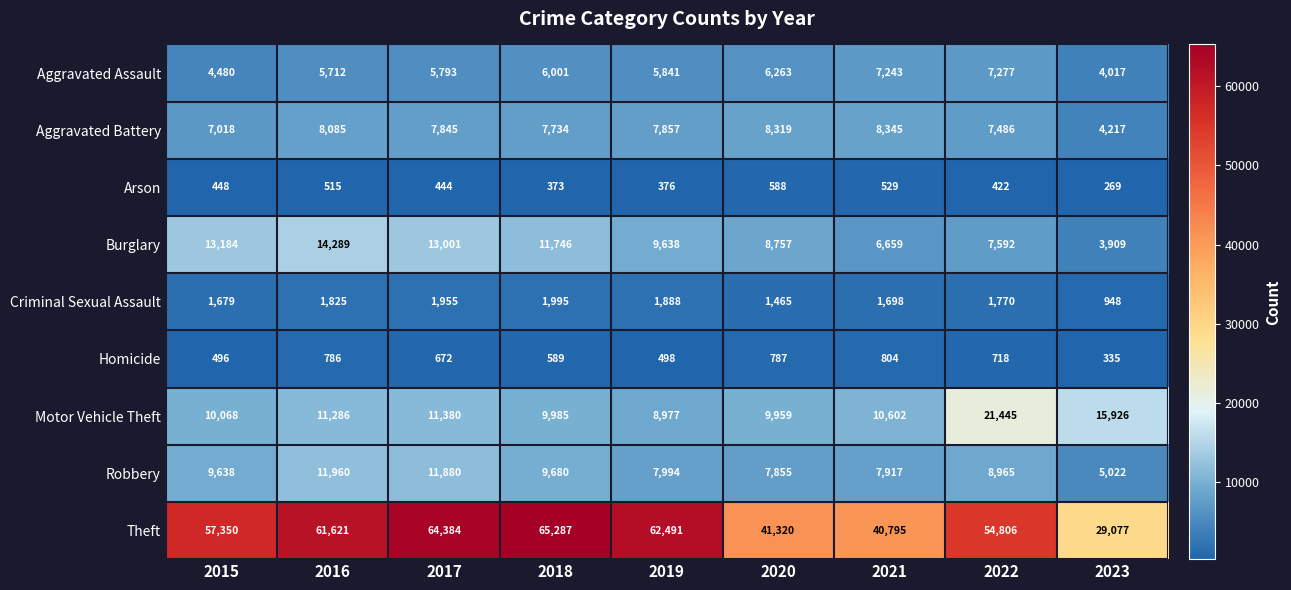

List the series in order of their peak value, highest first.

Theft, Motor Vehicle Theft, Burglary, Robbery, Aggravated Battery, Aggravated Assault, Criminal Sexual Assault, Homicide, Arson